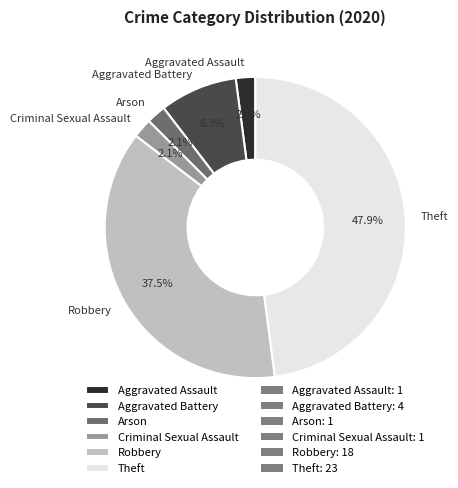

Between Arson and Theft, which is larger?

Theft